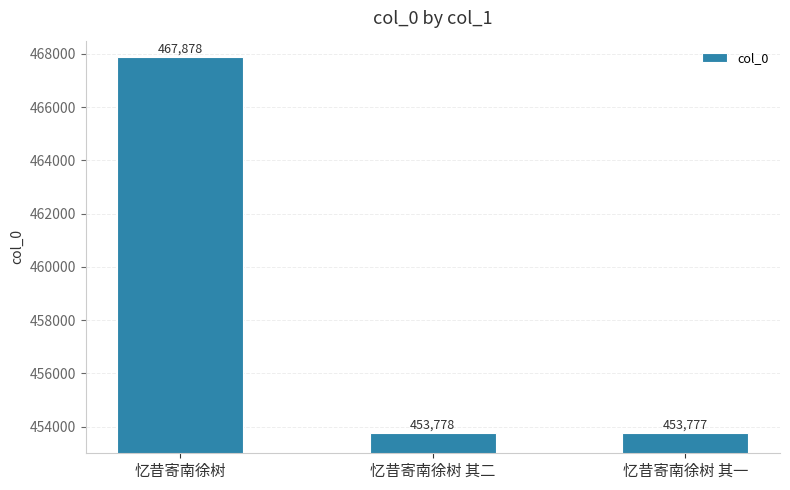

Approximately how many times larger is the value at 忆昔寄南徐树 其一 compared to 忆昔寄南徐树?

1.0